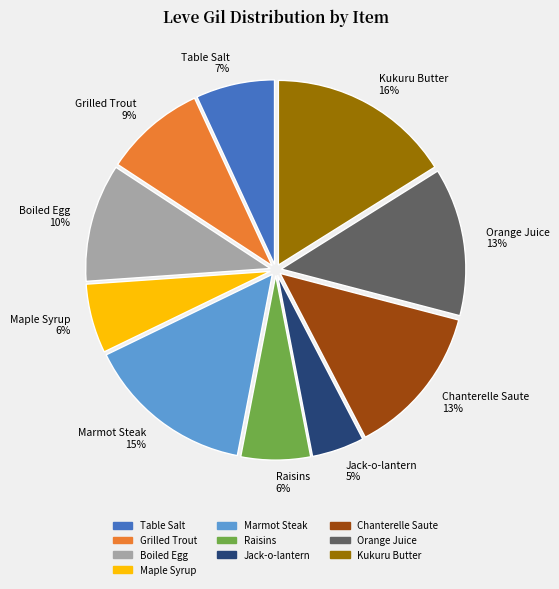

To the nearest percent, what is the difference between the largest and smallest slice percentages?

11%